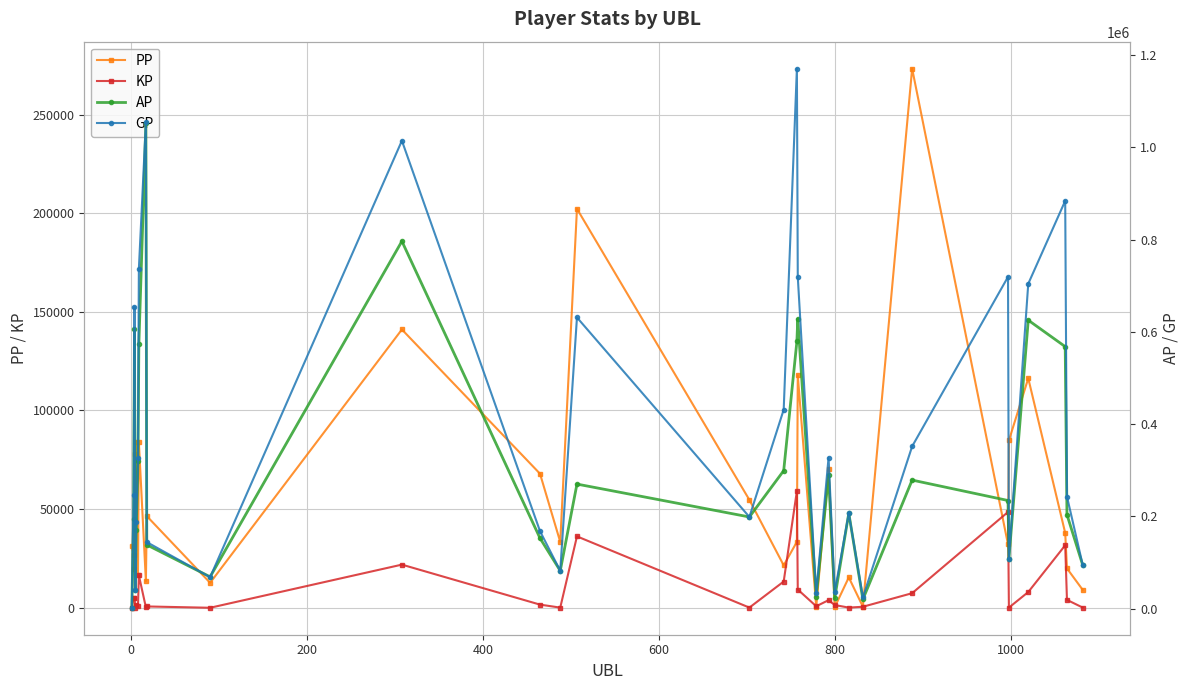

True or false: KP has more than 0 points higher than both neighbors.

True